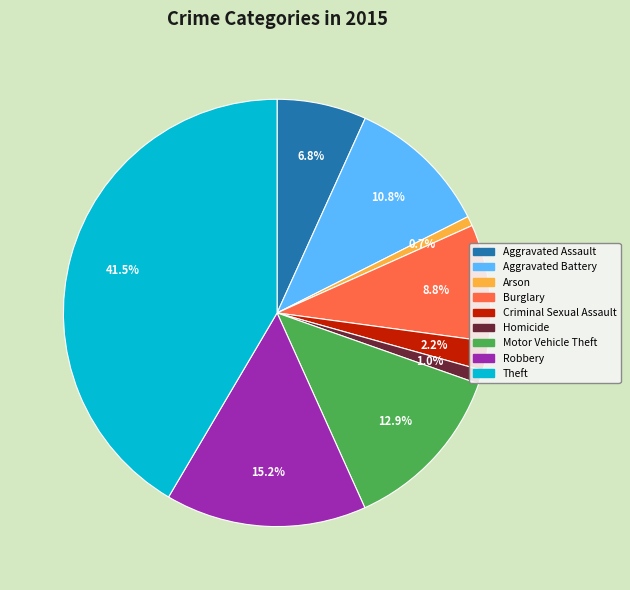

To the nearest percent, what is the average slice percentage?

11%